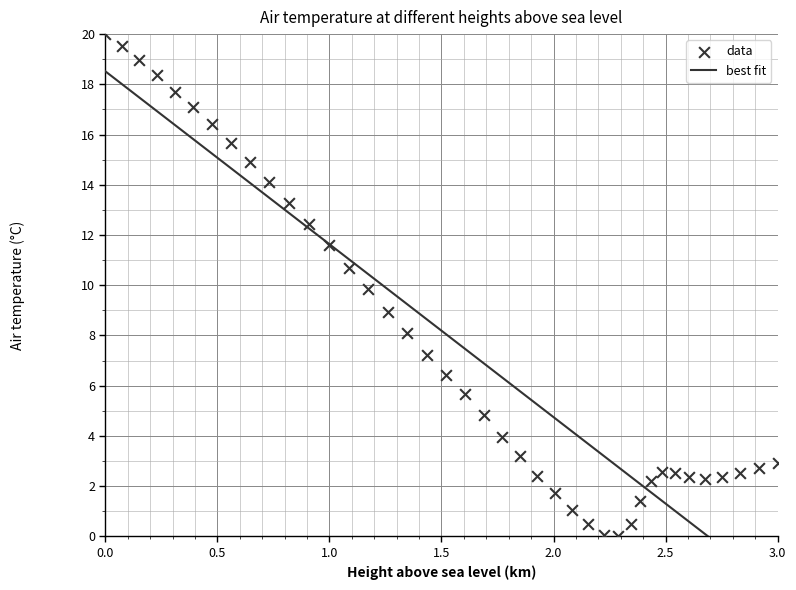

What is the range of X values (max minus min)?

3.0